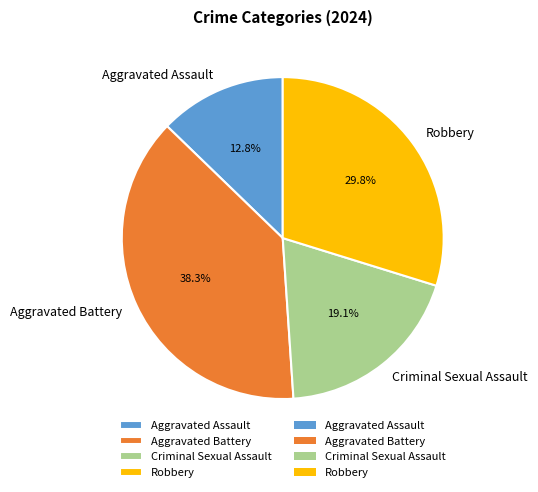

Which slice is the smallest?

Aggravated Assault